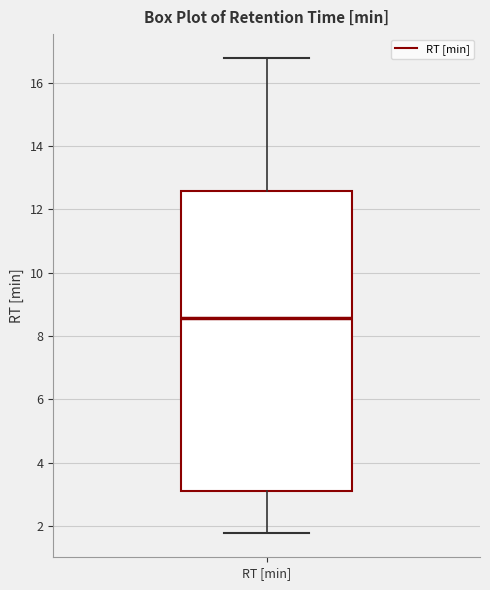

Where does the lower whisker of the box for RT [min] end on the y-axis? The values are not printed on the chart, so give them approximately, as read against the axis.

1.8